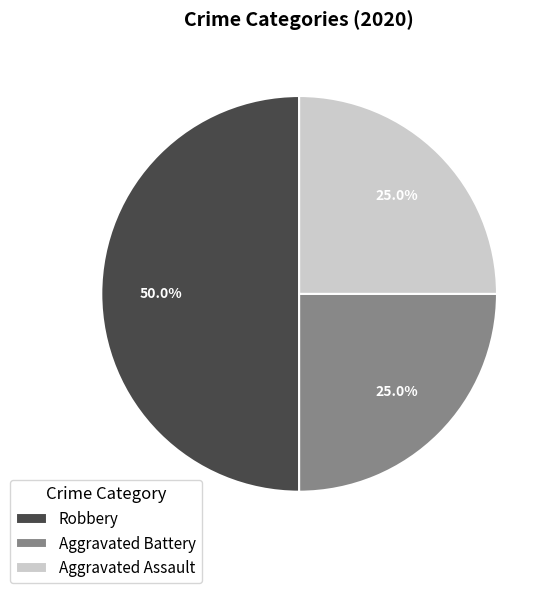

Which slice is the largest?

Robbery